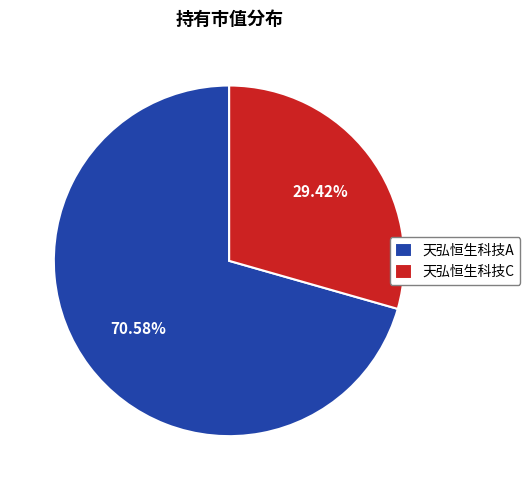

Which has a higher value, 天弘恒生科技C or 天弘恒生科技A?

天弘恒生科技A